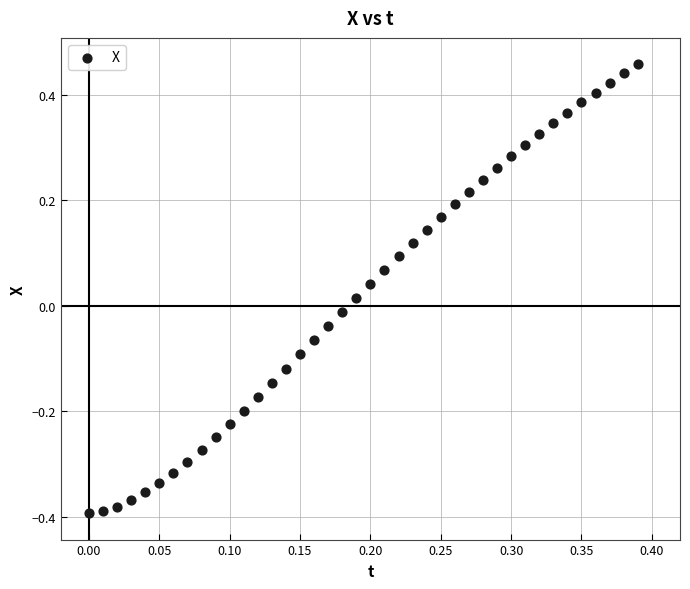

What is the range of Y values (max minus min)?

0.9